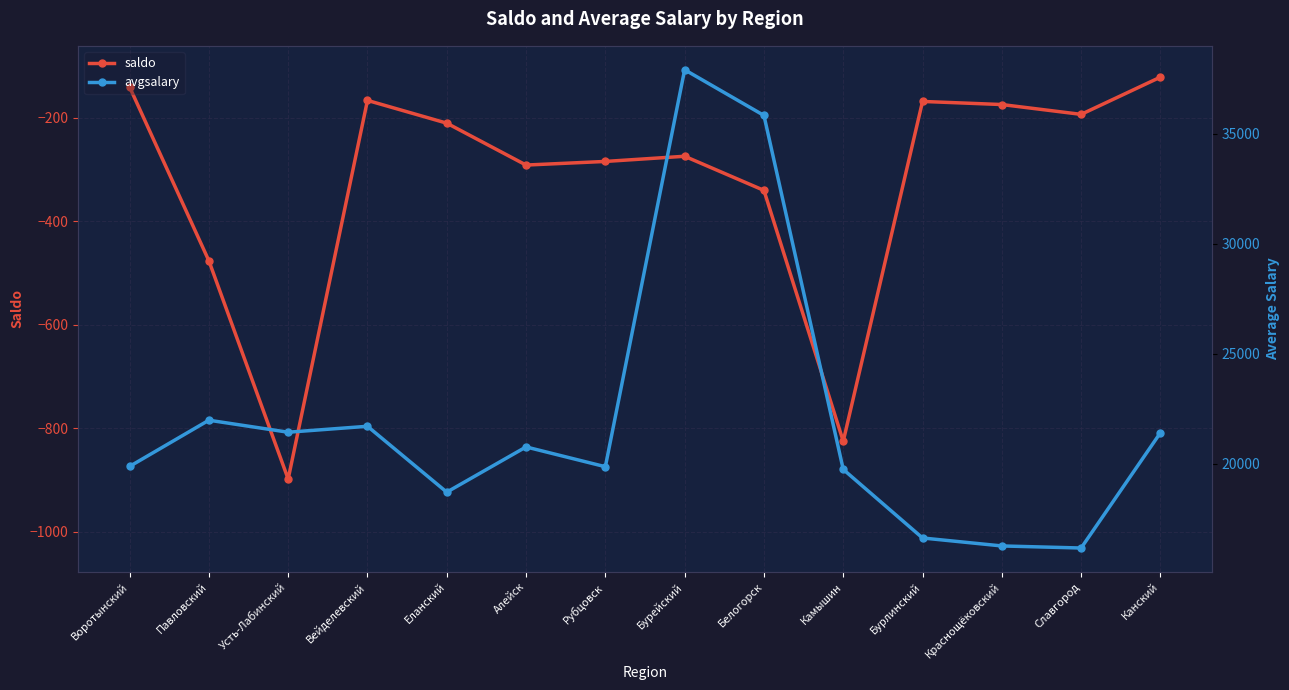

The saldo series shows -291.0 at Алейск. True or false?

True